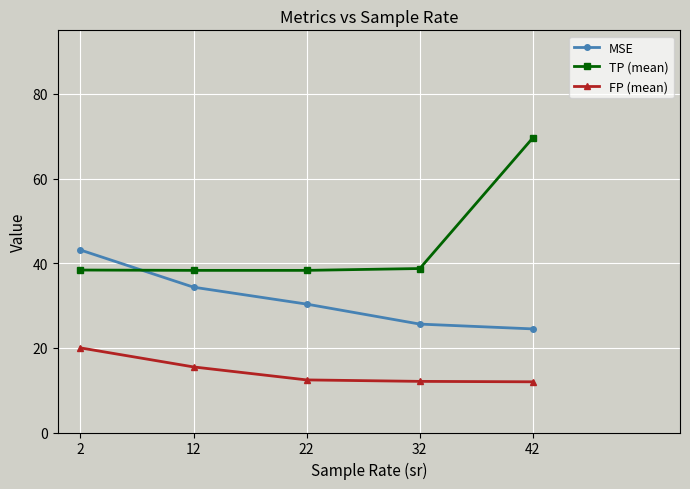

Which category has the highest value in the FP (mean) series?

2